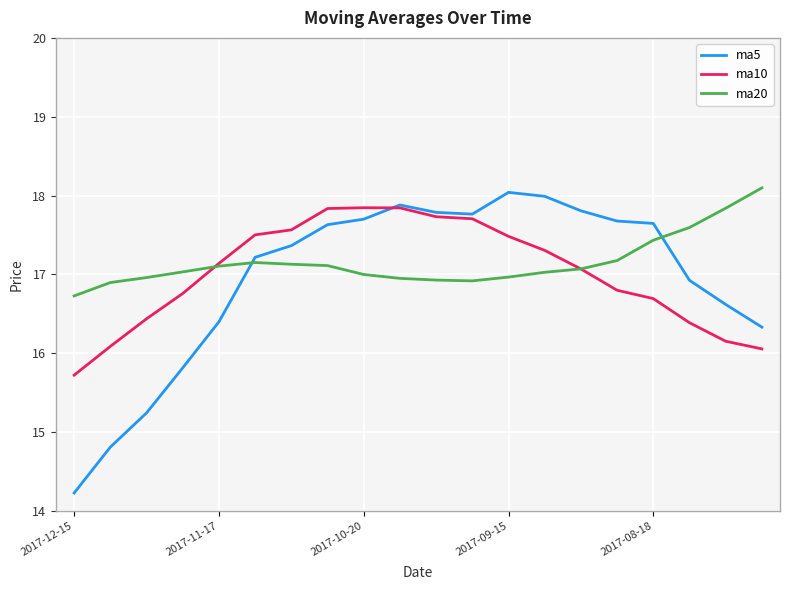

Which series has the widest spread of values?

ma5